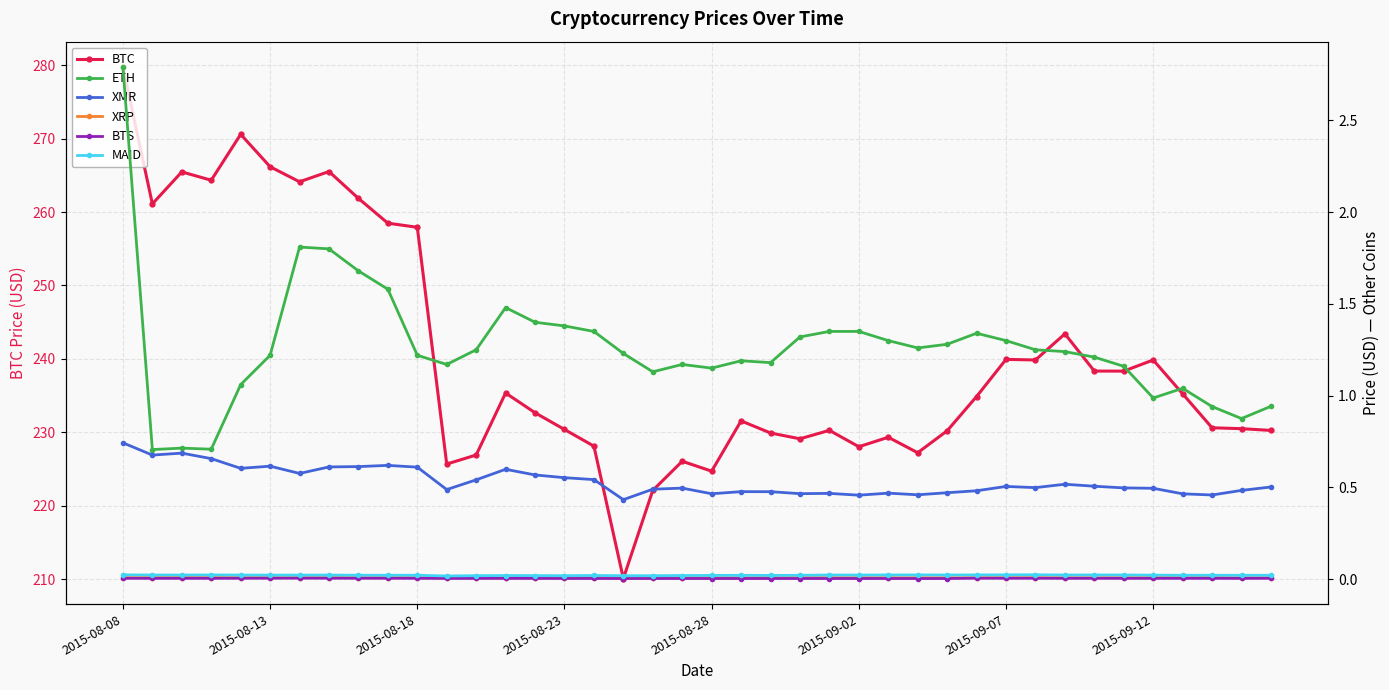

True or false: XRP has more than 2 points higher than both neighbors.

True